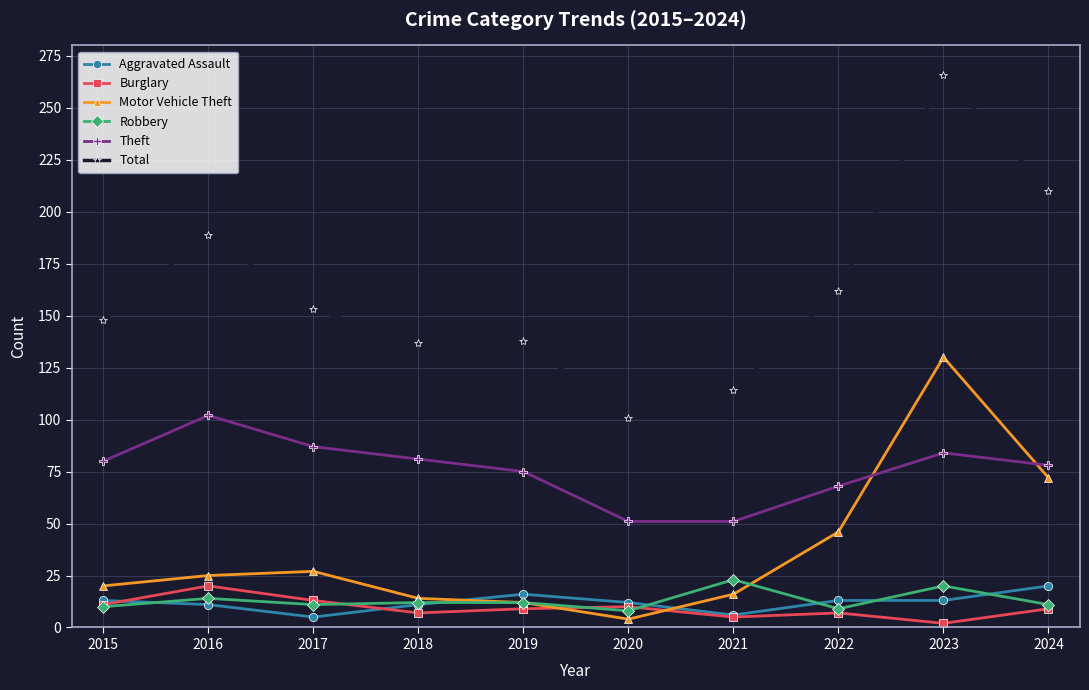

Where is the first local maximum for Theft?

2016